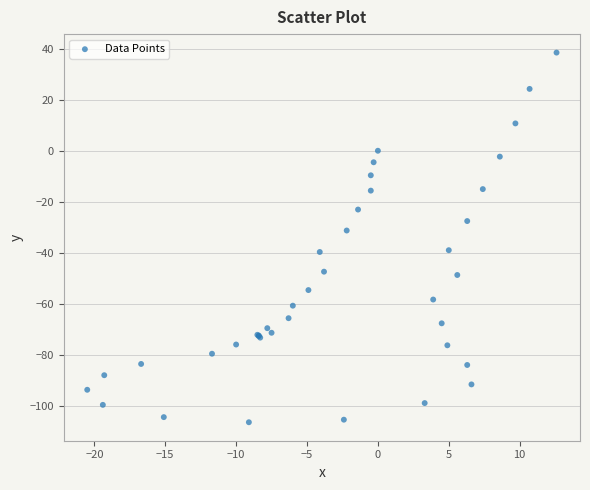

What Y value in the scatter plot is closest to -33?

-31.2